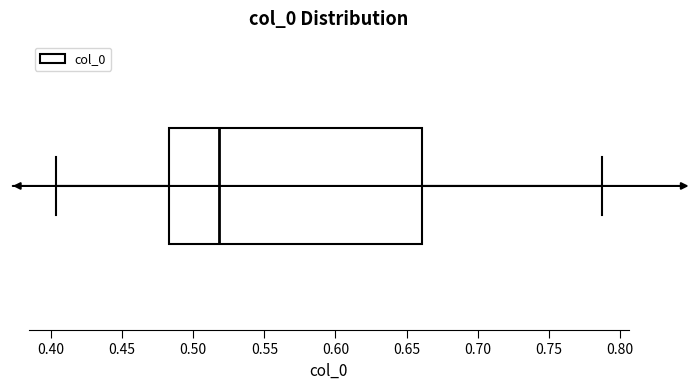

Where does the median line of the box sit on the x-axis? The values are not printed on the chart, so give them approximately, as read against the axis.

0.520